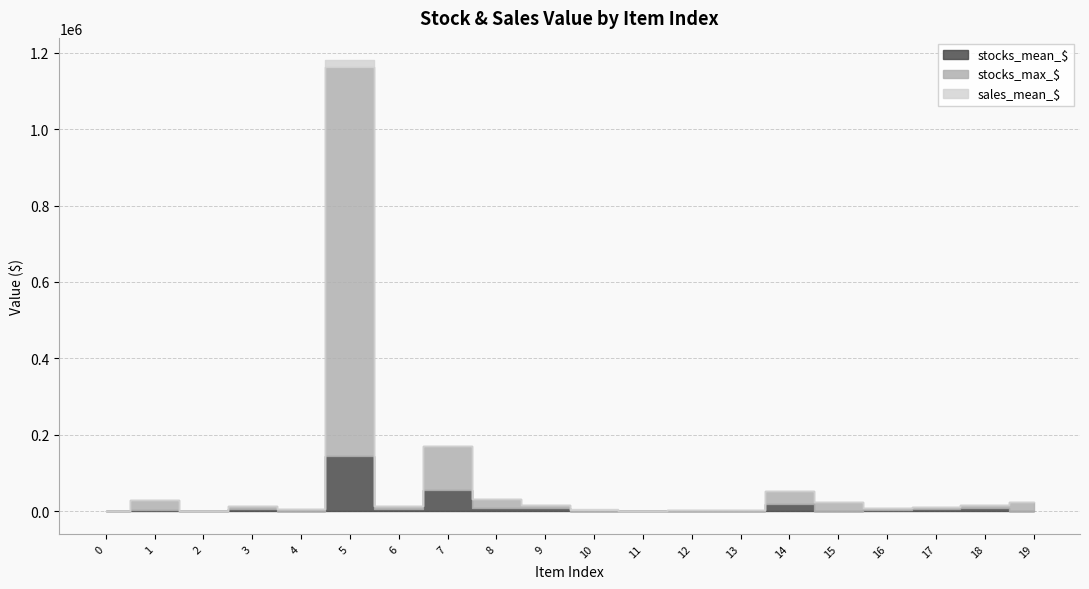

What is the difference between the highest and lowest values at 10?

3007.3